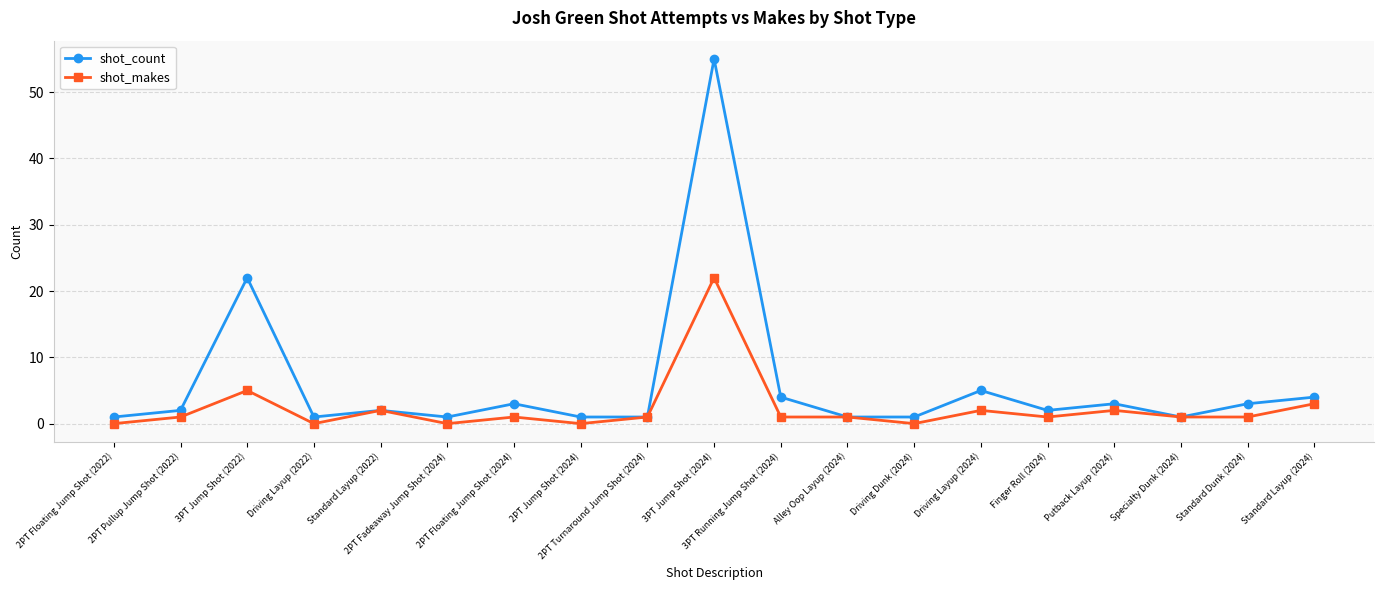

Rank the series by their average value, from lowest to highest.

shot_makes, shot_count